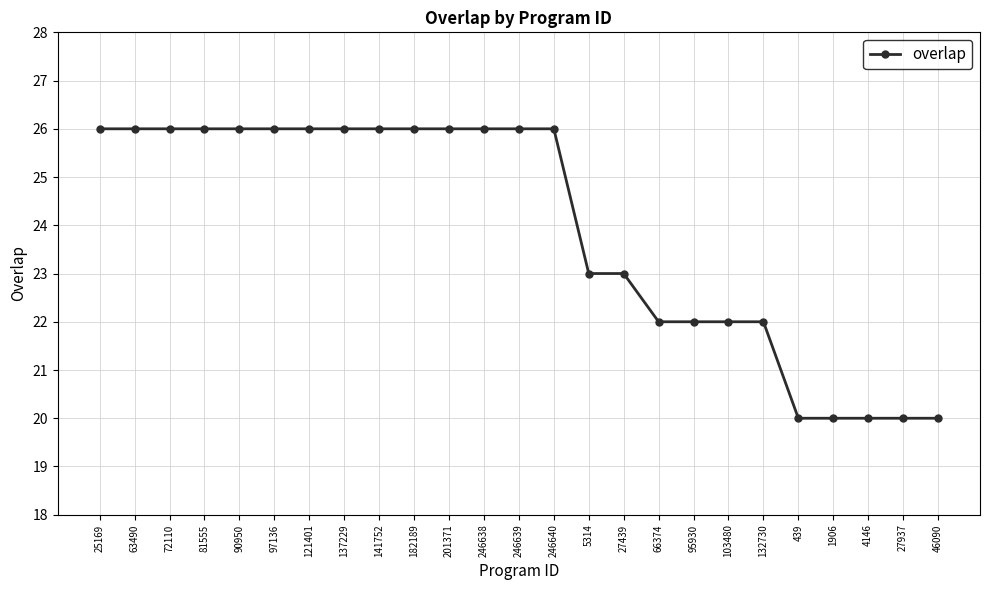

What is the sum of the values at 121401 and 63490?

52